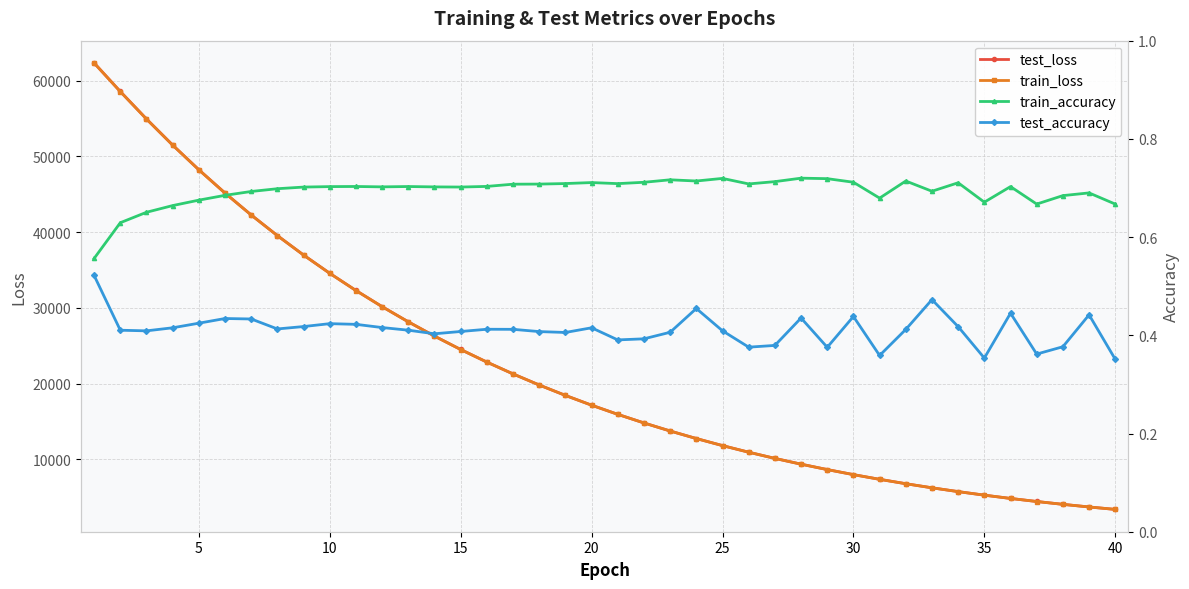

How many values in the test_loss series exceed 17136?

20